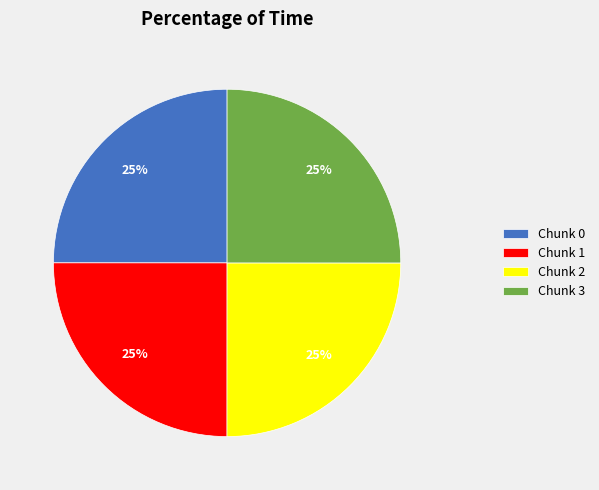

What is the ratio of the value at Chunk 1 to the value at Chunk 0?

1.0